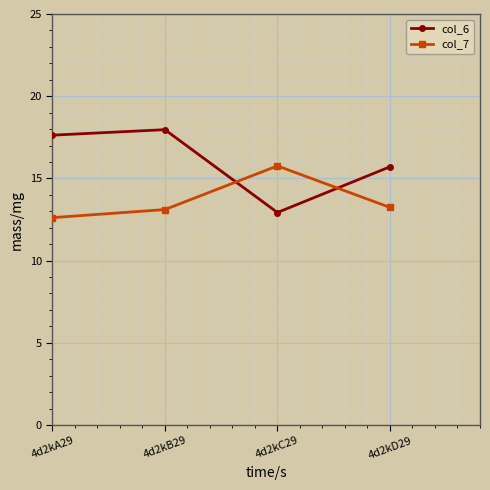

What is the difference between the highest and lowest values at 4d2kD29?

2.5